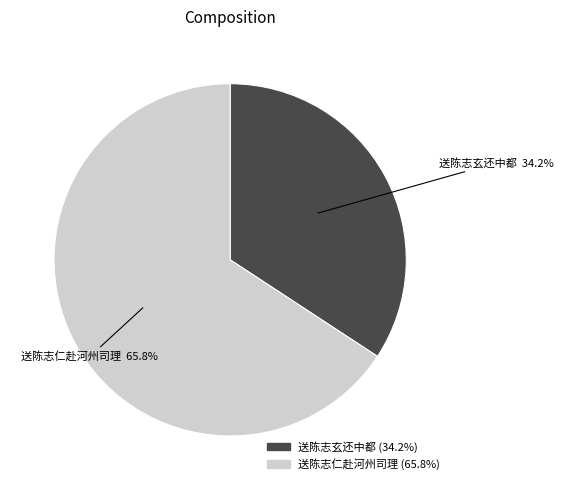

To the nearest percent, what percentage of the pie is 送陈志仁赴河州司理?

66%